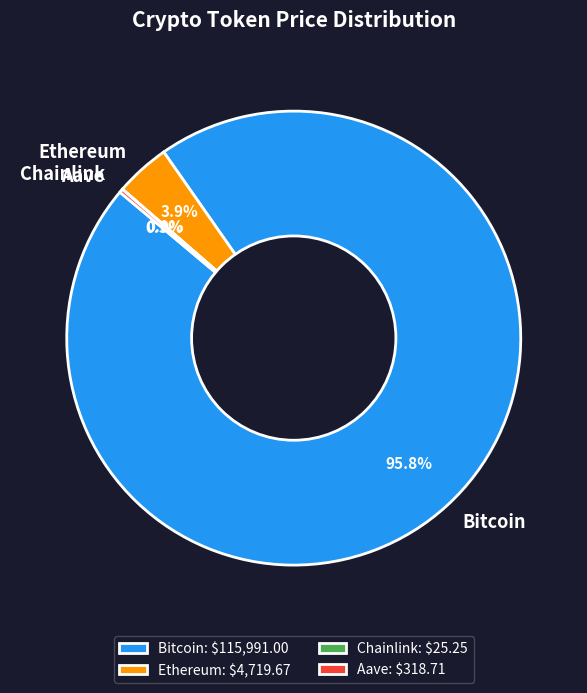

What percentage do Bitcoin and Ethereum together represent?

99.7%